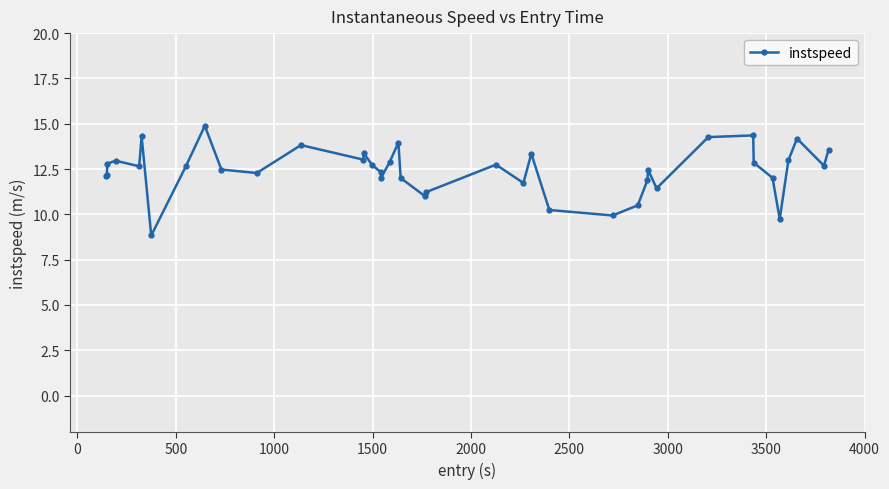

How many data points does each series have?

40